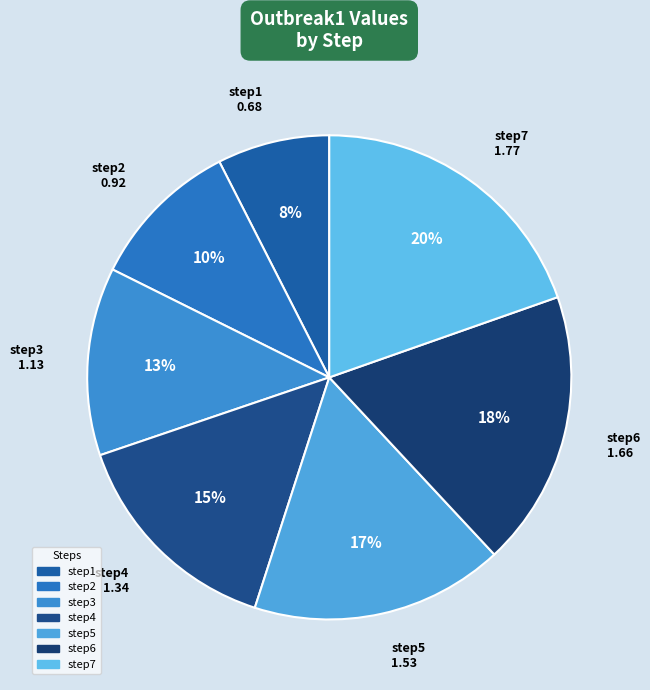

The step4 slice represents 15% of the pie. True or false?

True